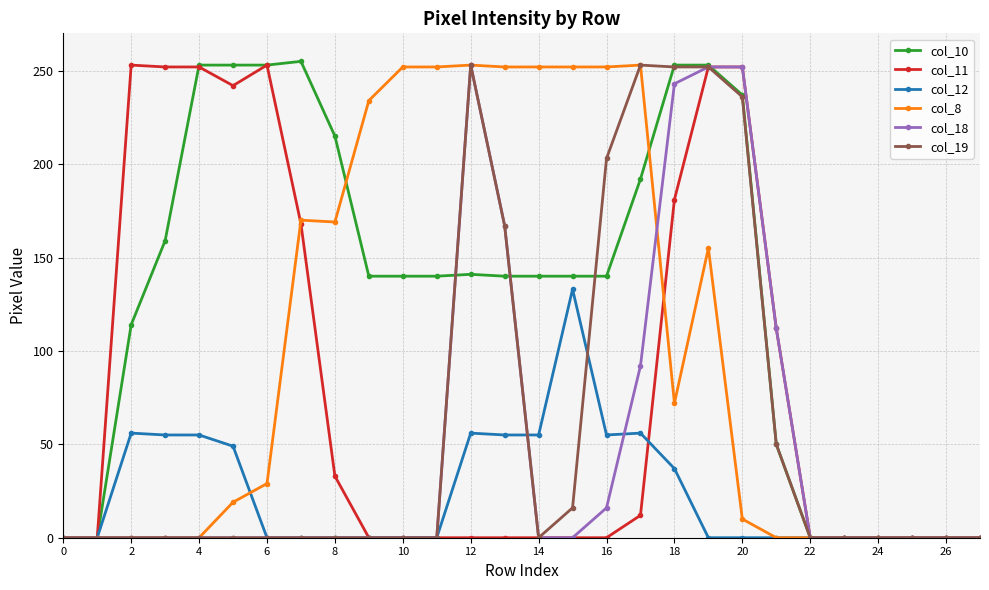

What is the greatest value displayed?

255